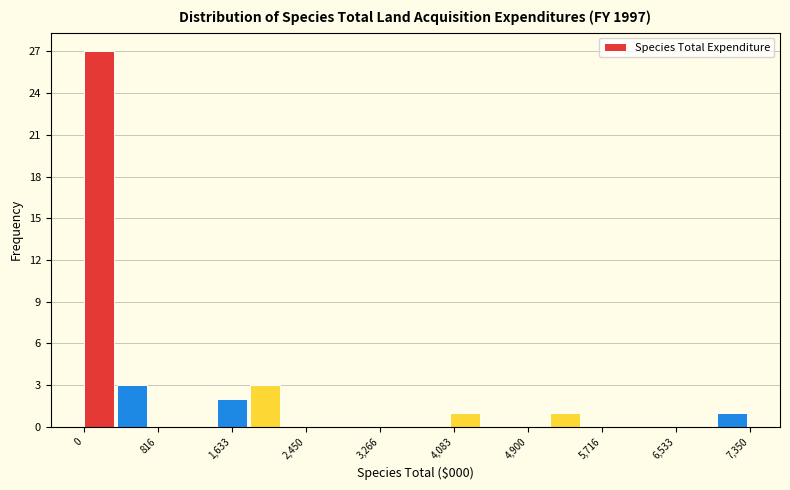

Around what value on the x-axis is the tallest bar? Give the approximate position of its centre, as read against the axis.

200